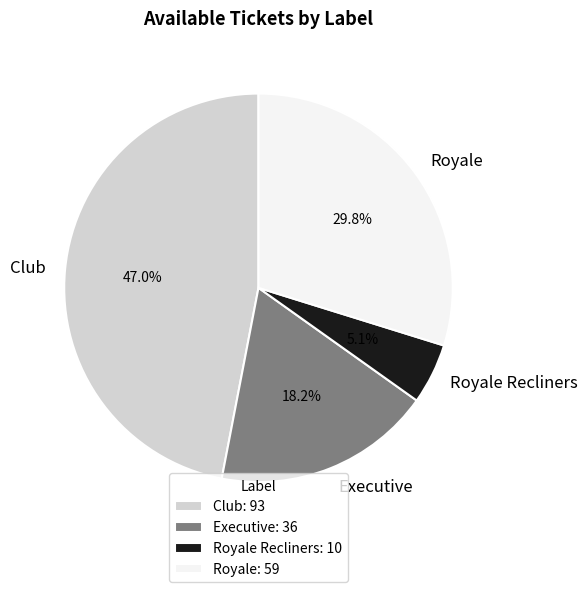

Which category has the biggest portion of the pie?

Club